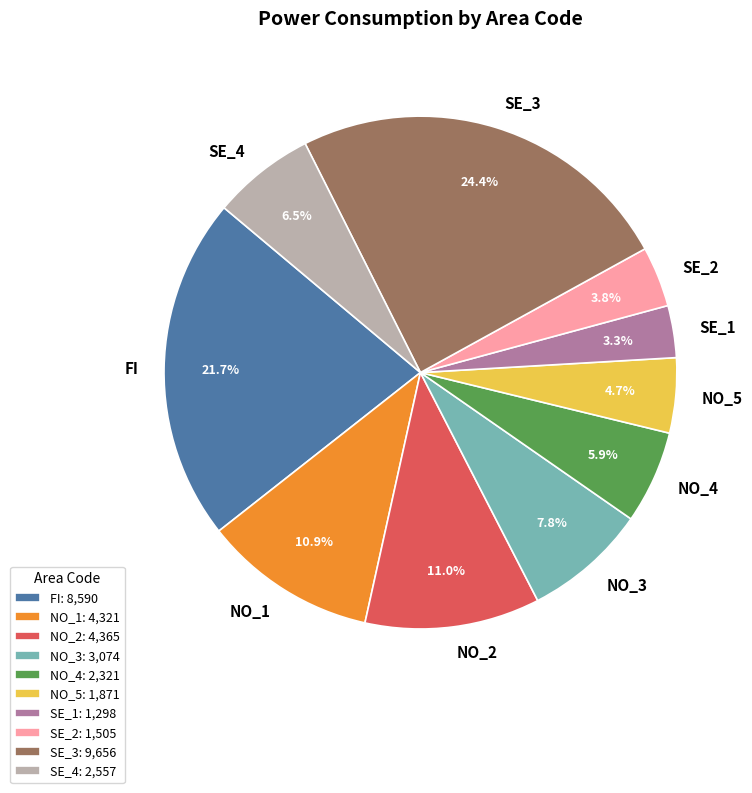

Approximately how many times larger is the value at SE_2 compared to NO_4?

0.6